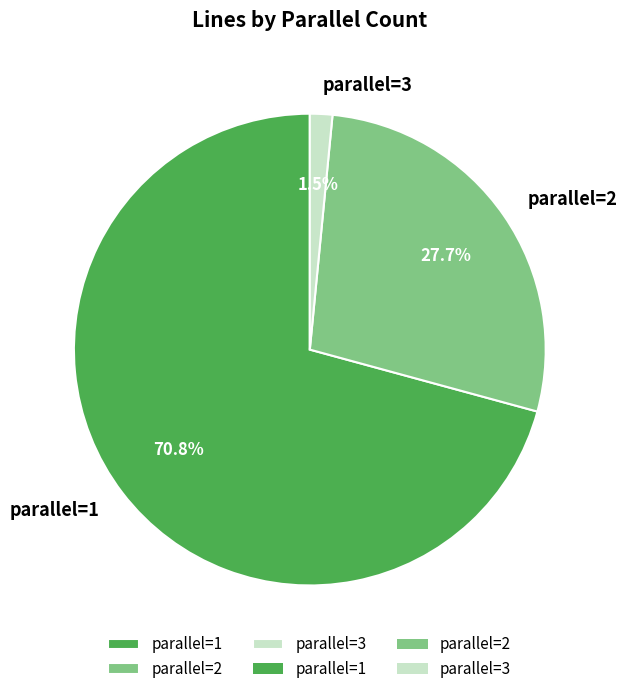

What is the ratio of the value at parallel=1 to the value at parallel=2?

2.6